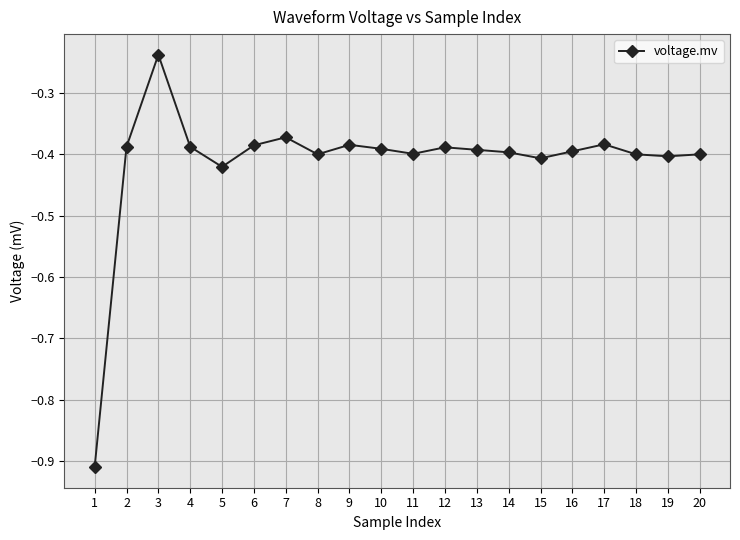

Is it true that the value at 4 is -0.4?

True